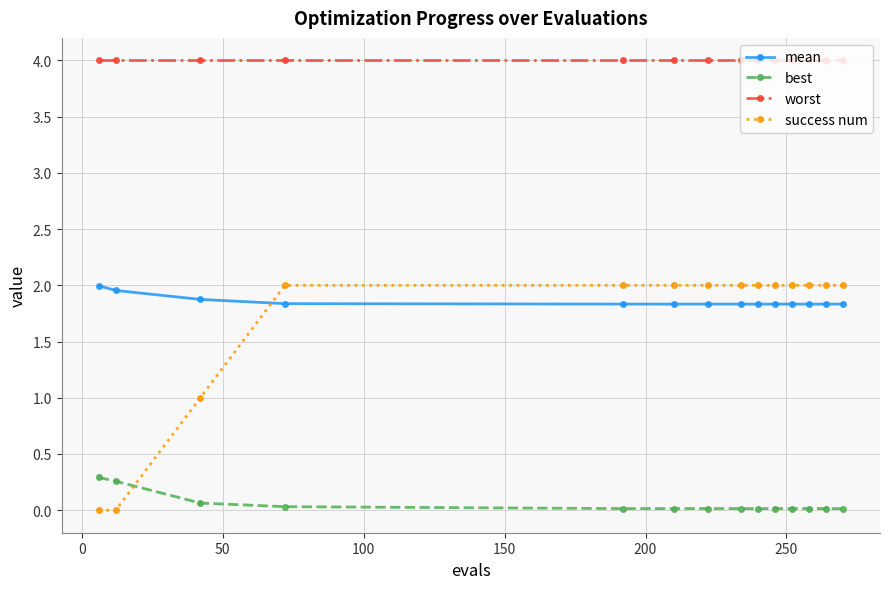

What is the sum of all success num values?

23.0